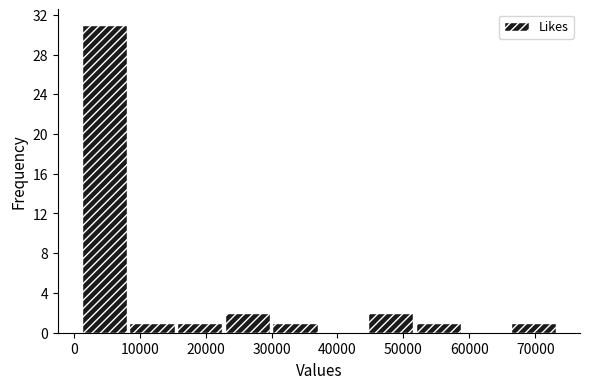

Reading left to right, list every bar in this chart as the range it spans on the x-axis followed by its height. Neither the bar edges nor the heights are printed on the chart, so give them approximately, as read against the axes.

1000 to 8000: 31
8000 to 15000: 1
15000 to 23000: 1
23000 to 30000: 2
30000 to 37000: 1
37000 to 44000: 0
44000 to 52000: 2
52000 to 59000: 1
59000 to 66000: 0
66000 to 73000: 1